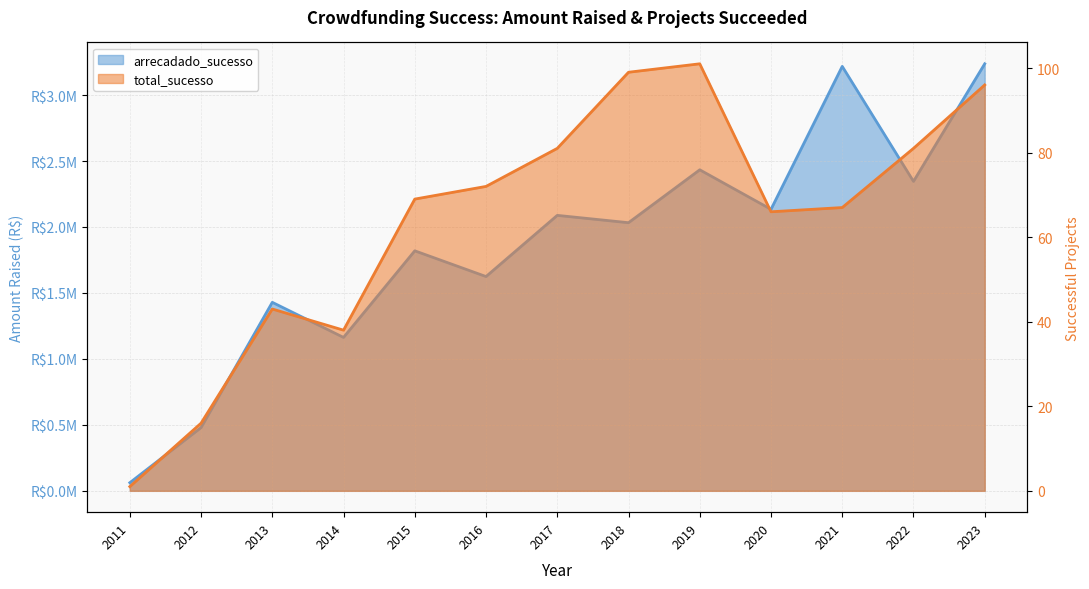

Is it true that total_sucesso equals 81.0 at 2022?

True